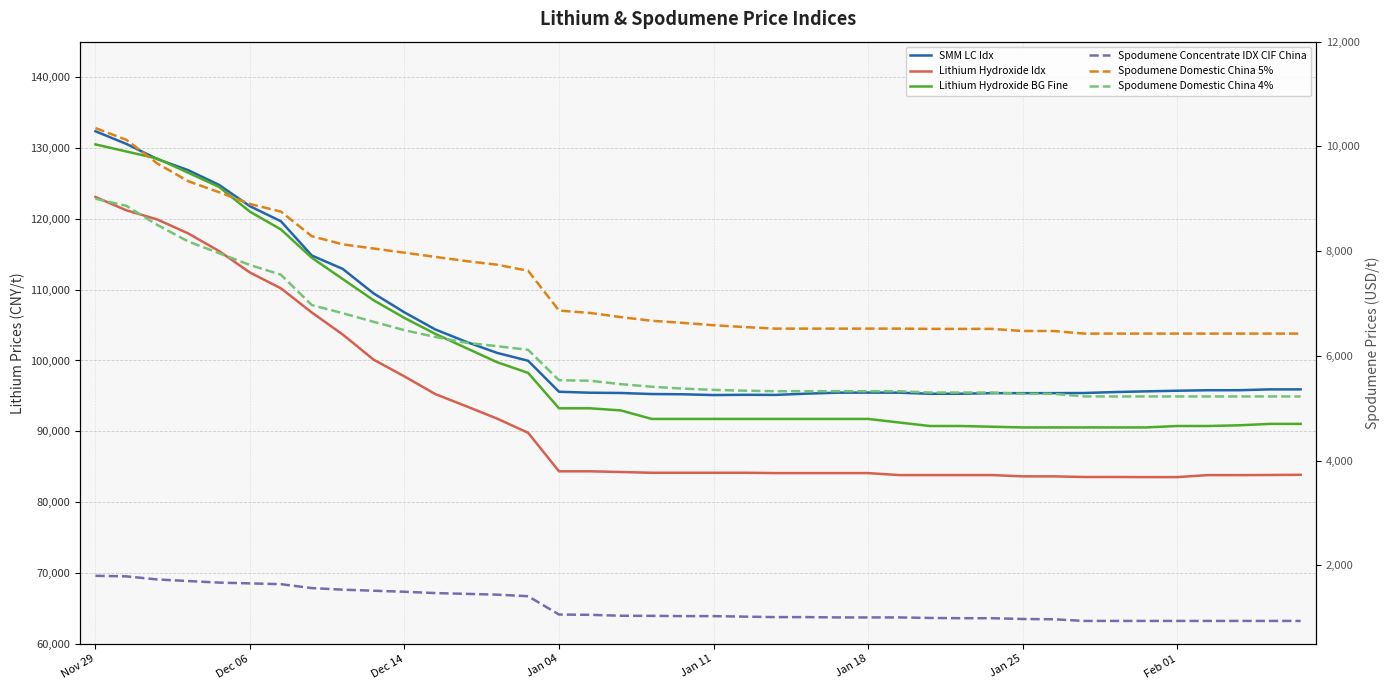

True or false: Spodumene Domestic China 4% and Spodumene Domestic China 5% intersect in this chart.

False